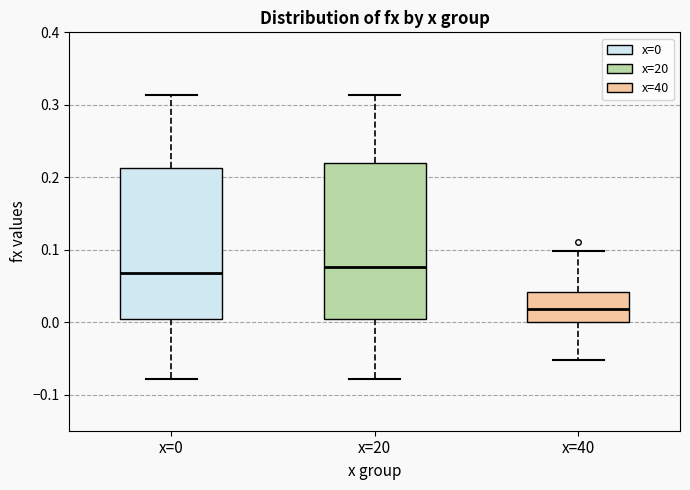

Reading left to right, read every box against the y-axis: the position of its median line, the range the box covers, and the ends of its whiskers. The values are not printed on the chart, so give them approximately, as read against the axis.

x=0: median 0.07, box 0.00 to 0.21, whiskers -0.08 to 0.31
x=20: median 0.08, box 0.00 to 0.22, whiskers -0.08 to 0.31
x=40: median 0.02, box 0.00 to 0.04, whiskers -0.05 to 0.10